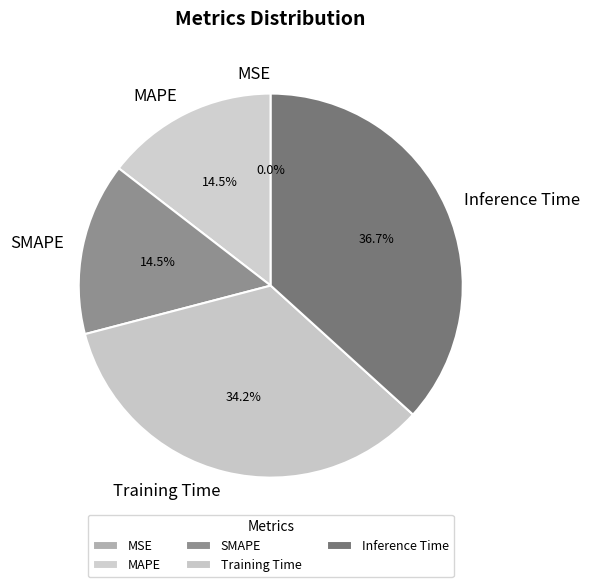

What portion of the pie excludes MAPE?

85.5%